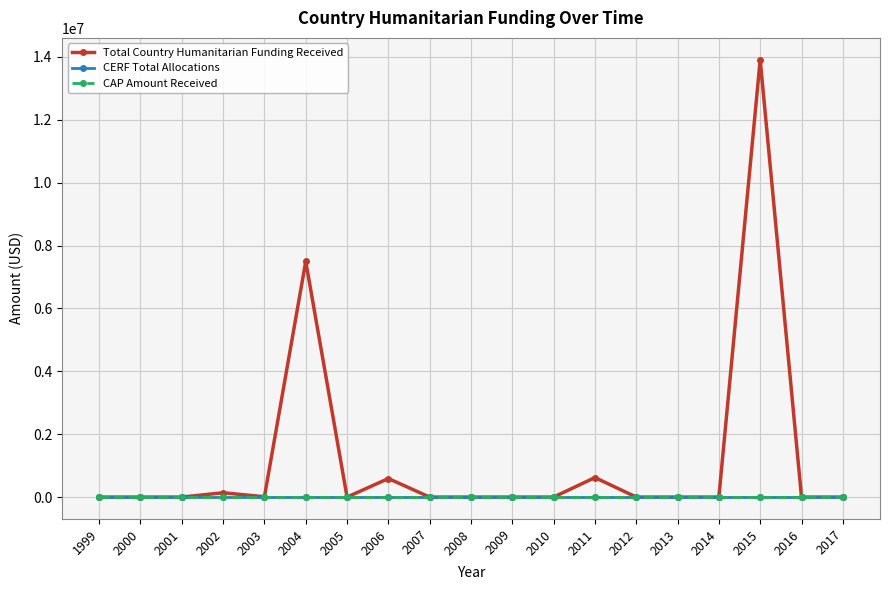

Rank the series by their maximum value, from highest to lowest.

Total Country Humanitarian Funding Received, CERF Total Allocations, CAP Amount Received